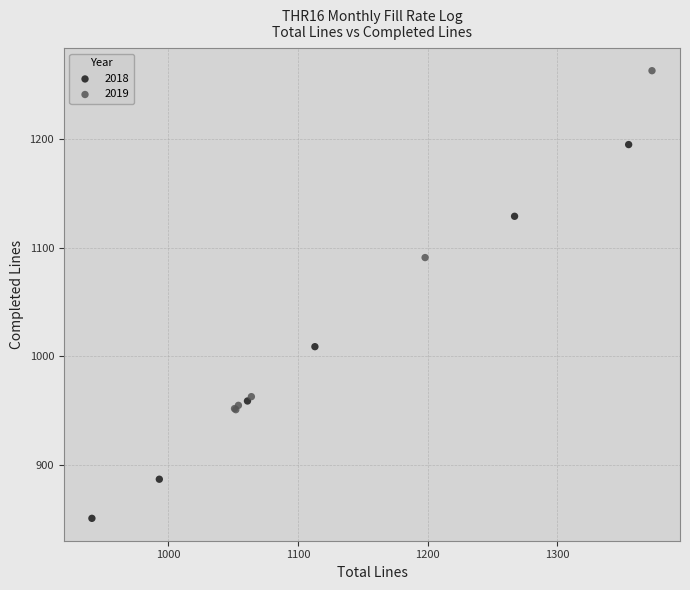

Which series contains the highest Y value?

2019